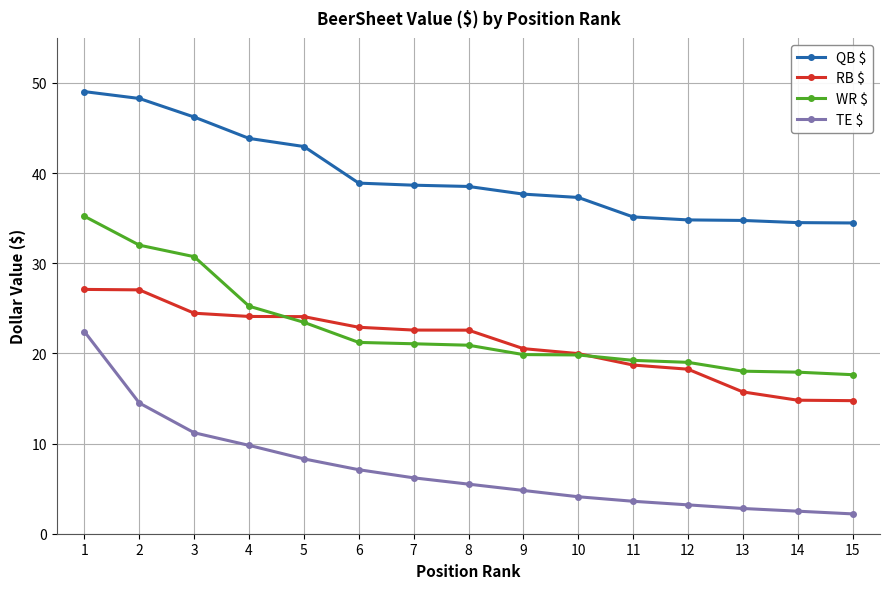

What is the minimum value for RB $?

14.8